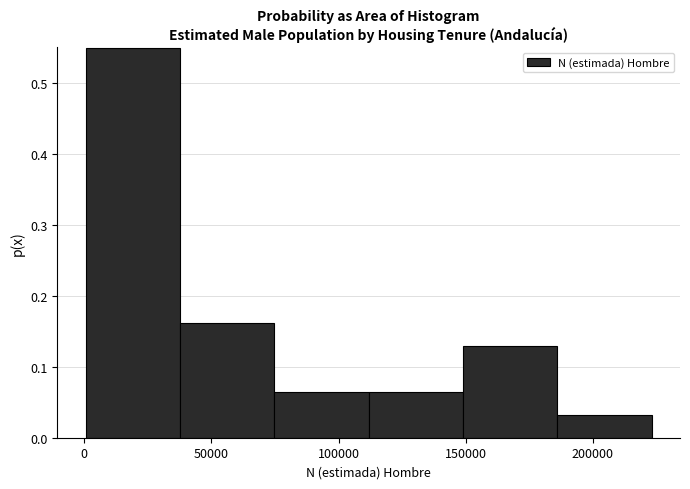

Reading left to right, transcribe this chart: for each bar, give the range it covers on the x-axis and its height. Neither the bar edges nor the heights are printed on the chart, so give them approximately, as read against the axes.

0 to 40000: 0.55
40000 to 75000: 0.16
75000 to 110000: 0.06
110000 to 150000: 0.06
150000 to 185000: 0.13
185000 to 225000: 0.03